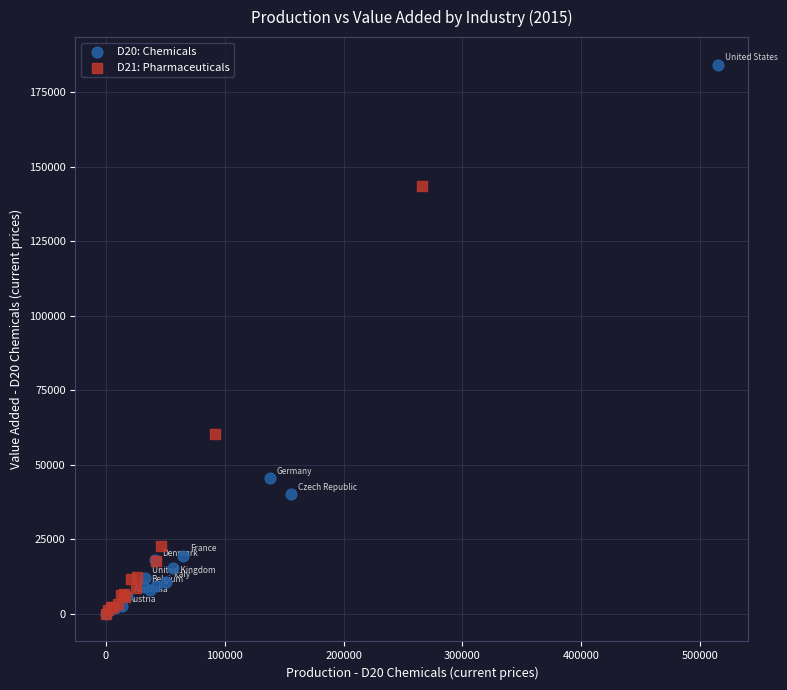

Which series has the largest Y range (max minus min)?

D20: Chemicals